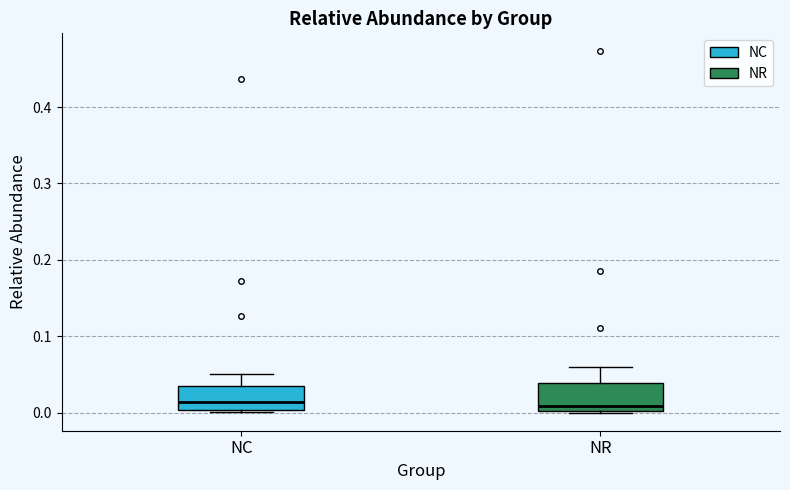

Where is the lower edge of the box for NC on the y-axis? The values are not printed on the chart, so give them approximately, as read against the axis.

0.00